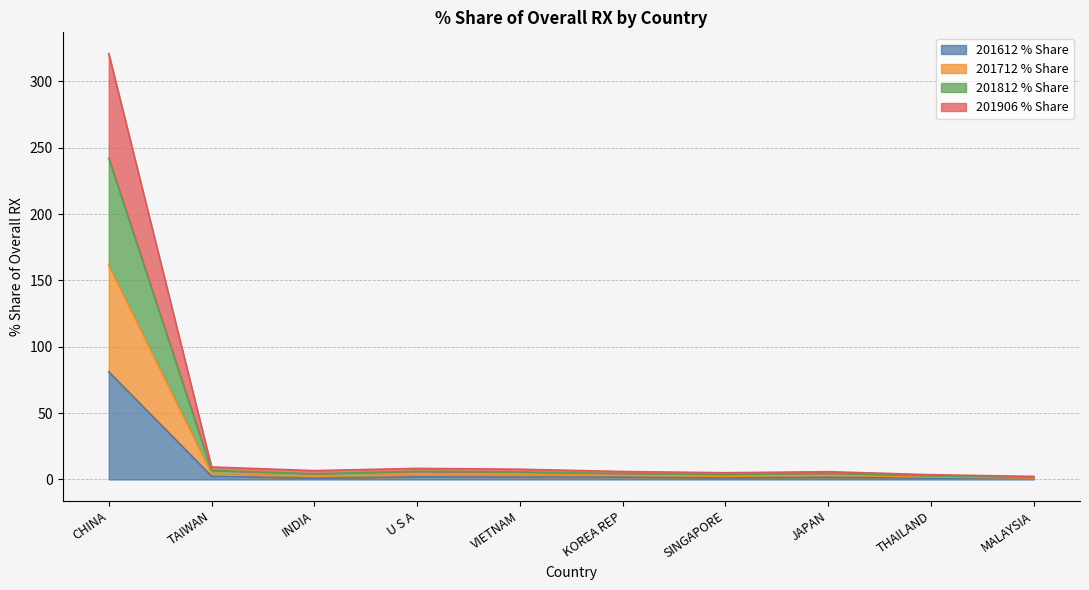

Which category has the highest value in the 201612 % Share series?

CHINA